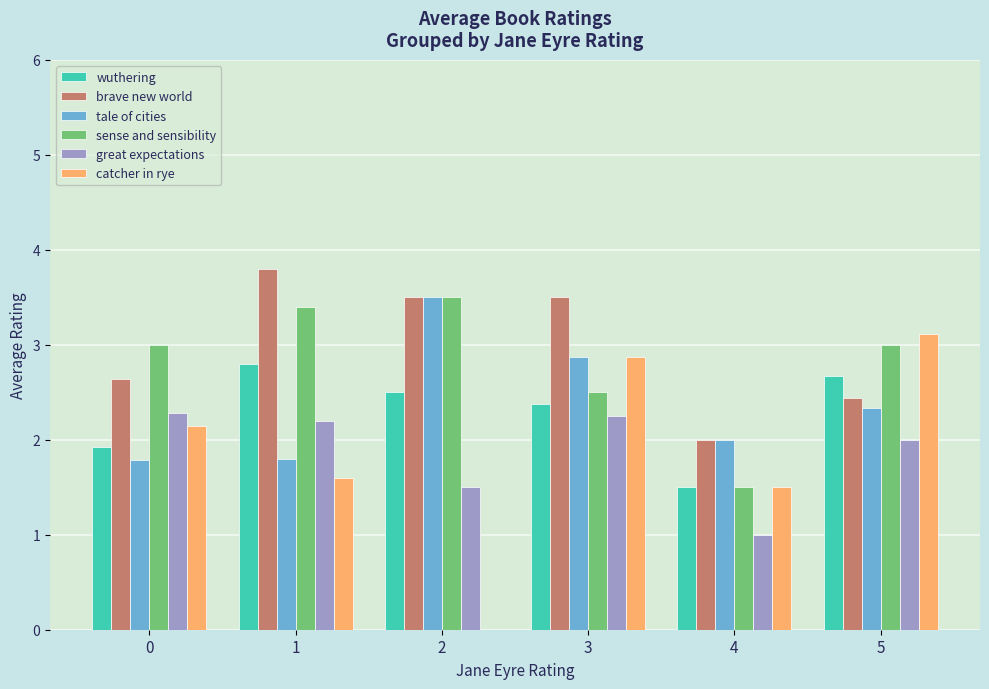

Is it true that sense and sensibility equals 3.4 at 1?

True